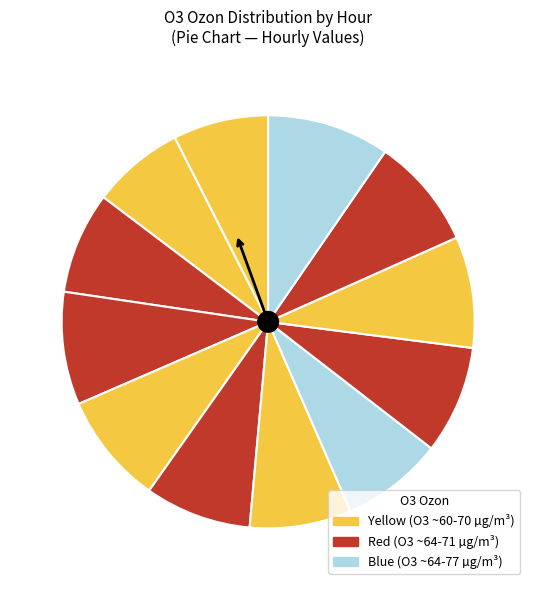

How many segments does this pie chart have?

12